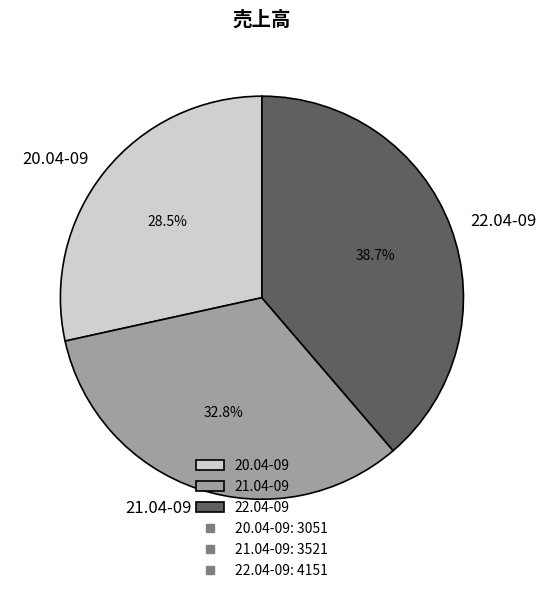

Rank the categories by value from highest to lowest.

22.04-09, 21.04-09, 20.04-09